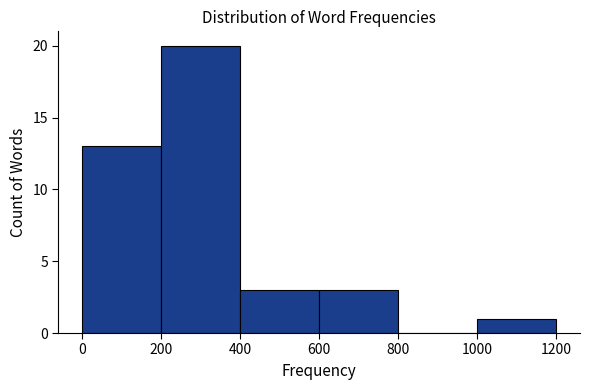

What is the height of the bar covering 1000 to 1200 on the x-axis? The values are not printed on the chart, so give them approximately, as read against the axis.

1